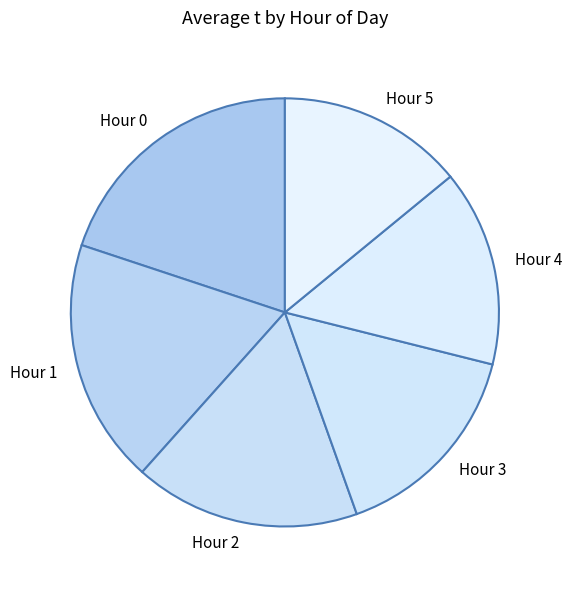

Between Hour 4 and Hour 3, which is larger?

Hour 3